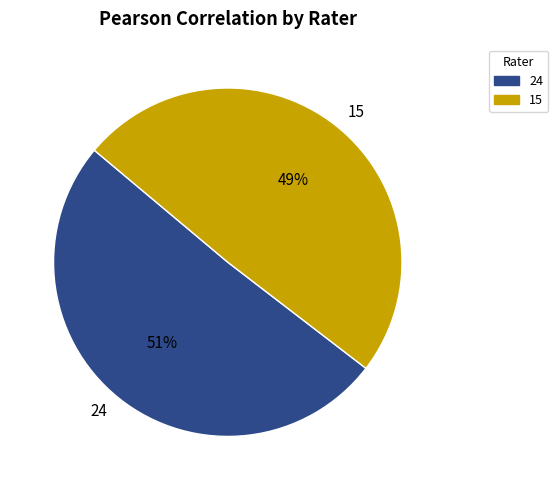

True or false: 24 accounts for 51% of the total.

True